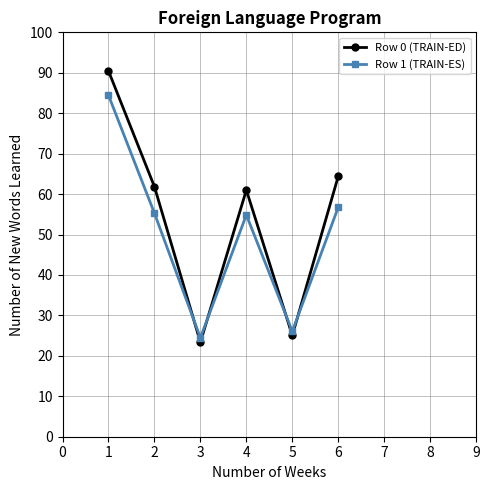

List the labels in order of Row 0 (TRAIN-ED) value, smallest first.

3, 5, 4, 2, 6, 1